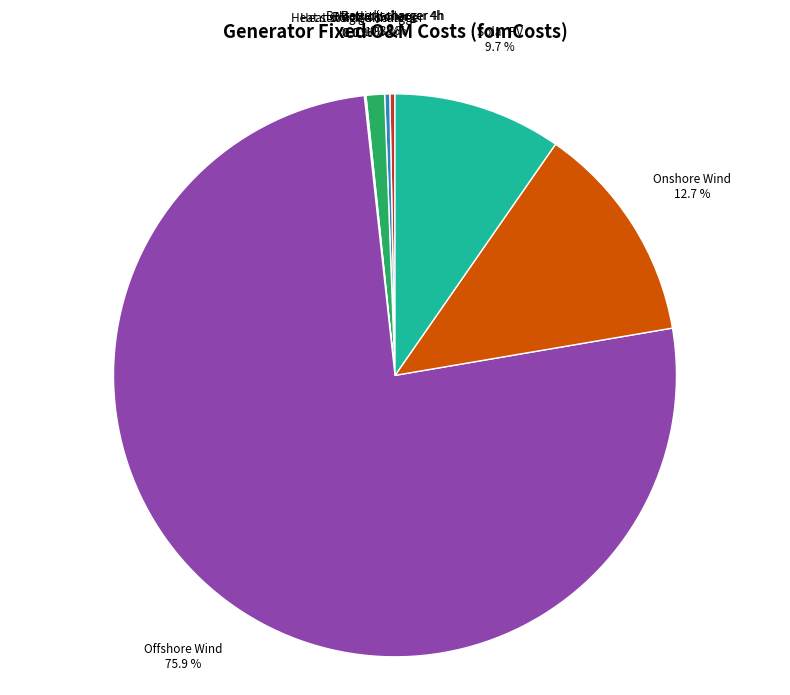

Does Solar PV represent more than half of the total?

No